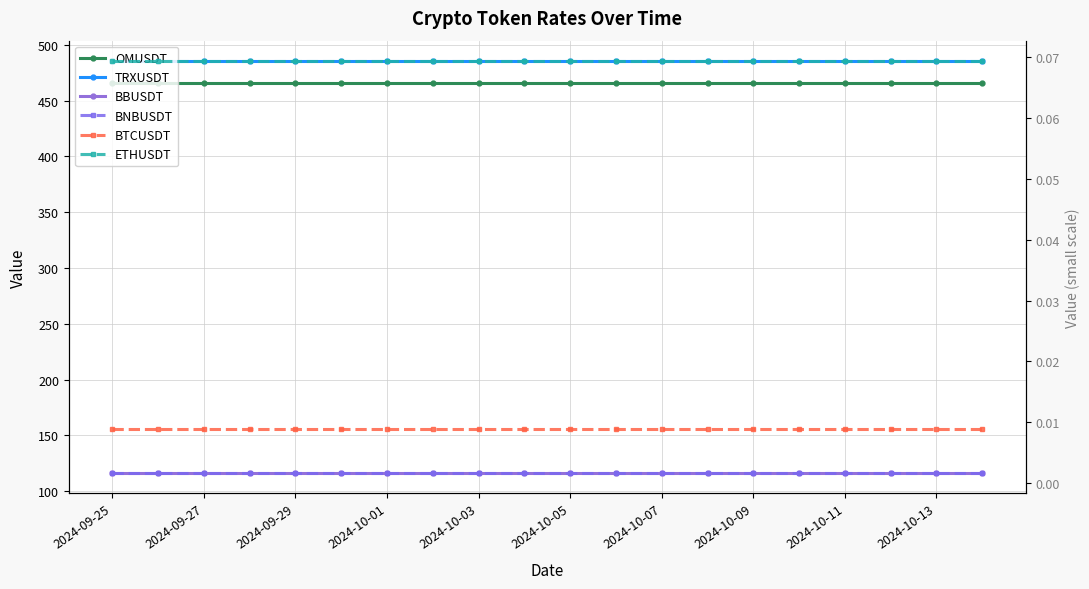

True or false: OMUSDT and TRXUSDT intersect in this chart.

False